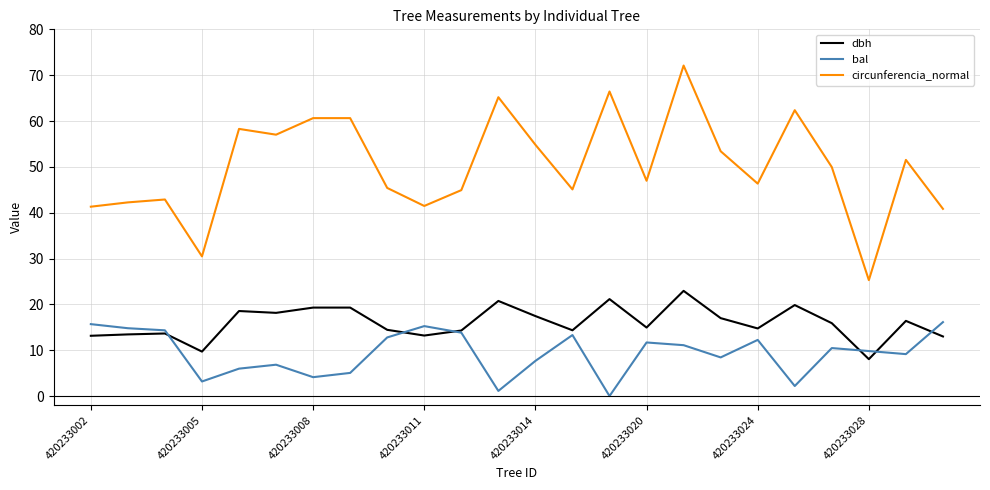

True or false: circunferencia_normal and dbh cross at least once.

False